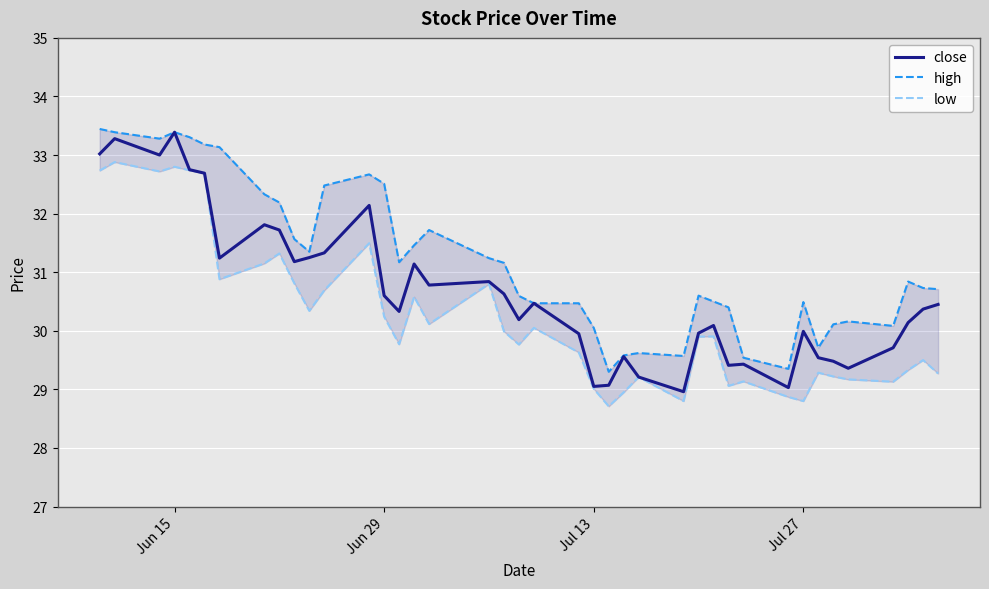

What is the highest value of the close series?

33.4